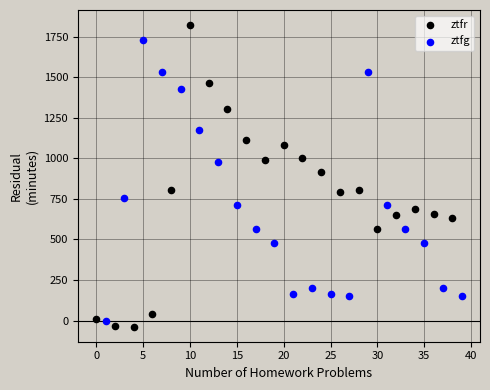

Which series has the widest spread of Y values?

ztfr